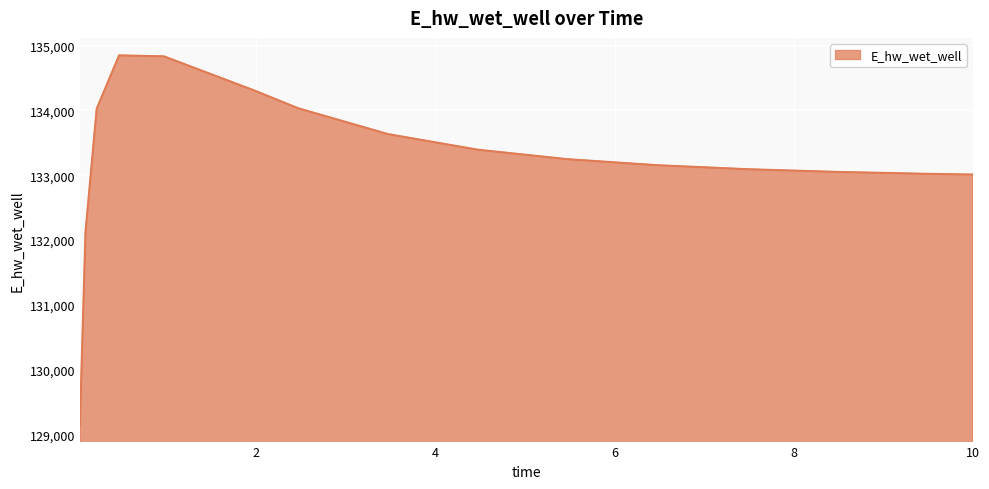

What is the minimum value shown in the chart?

129152.1